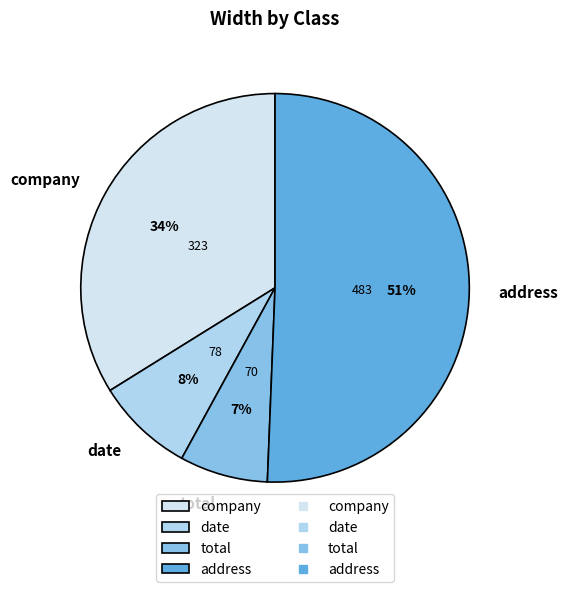

How many segments does this pie chart have?

4